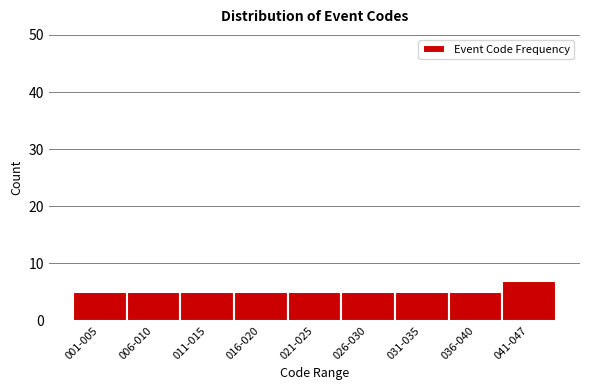

Reading right to left, list all the values displayed in this chart.

7	5	5	5	5	5	5	5	5